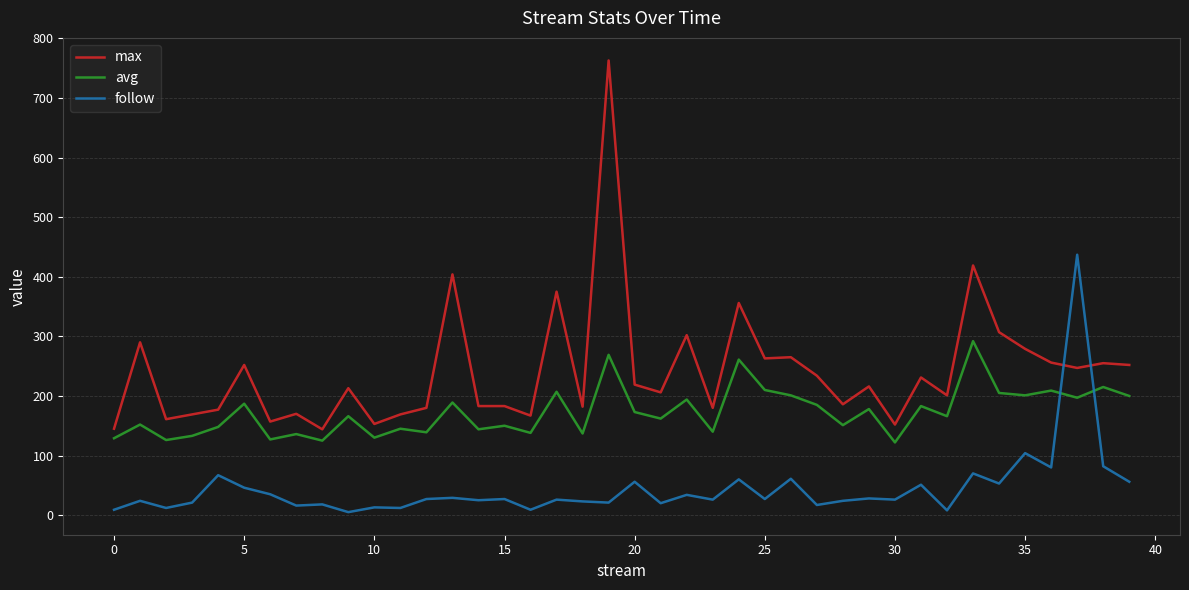

Which series has the widest spread of values?

max